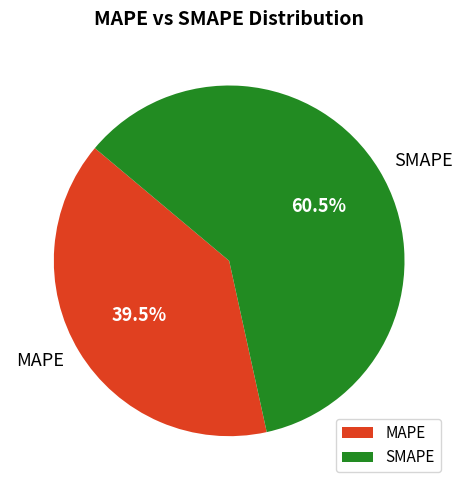

Which category has the smallest portion of the pie?

MAPE